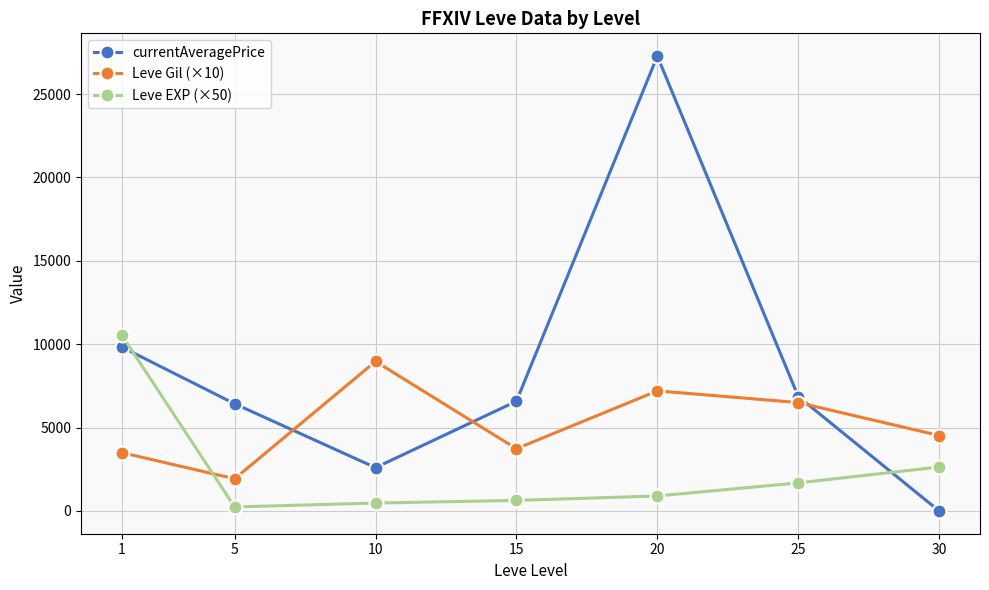

At 10, list the series in order from largest to smallest.

Leve Gil (×10), currentAveragePrice, Leve EXP (×50)